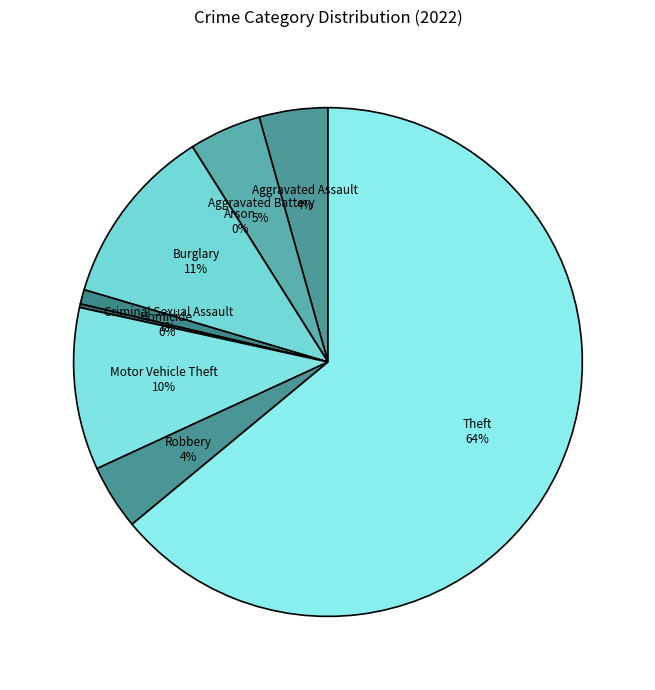

Which category has the smallest portion of the pie?

Arson